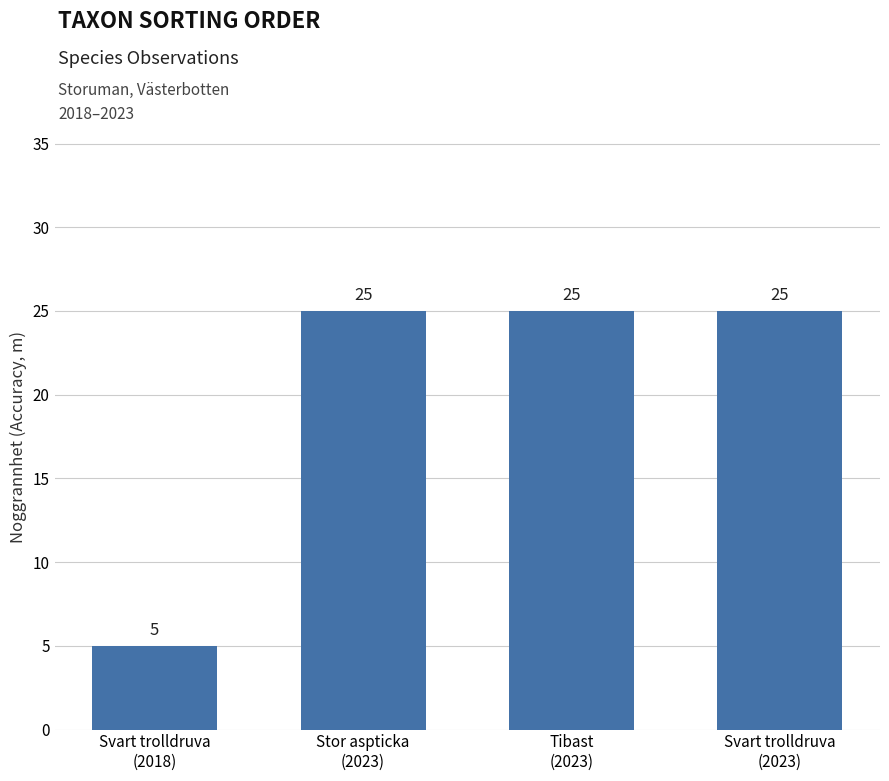

What is the label of the 4th bar from the right?

Svart trolldruva
(2018)